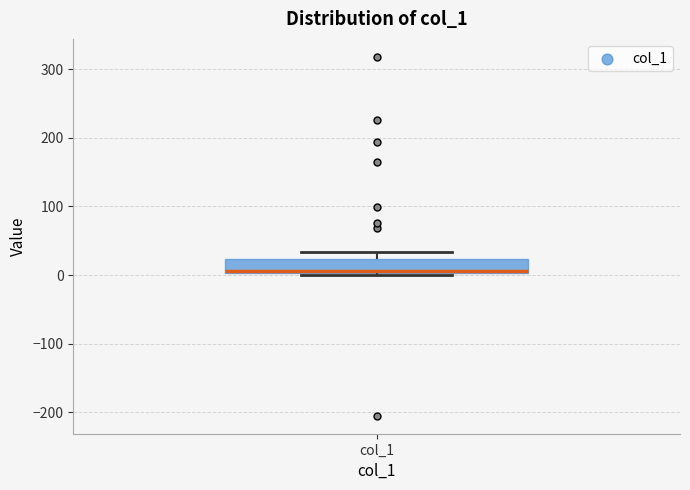

Where is the lower edge of the box for col_1 on the y-axis? The values are not printed on the chart, so give them approximately, as read against the axis.

0